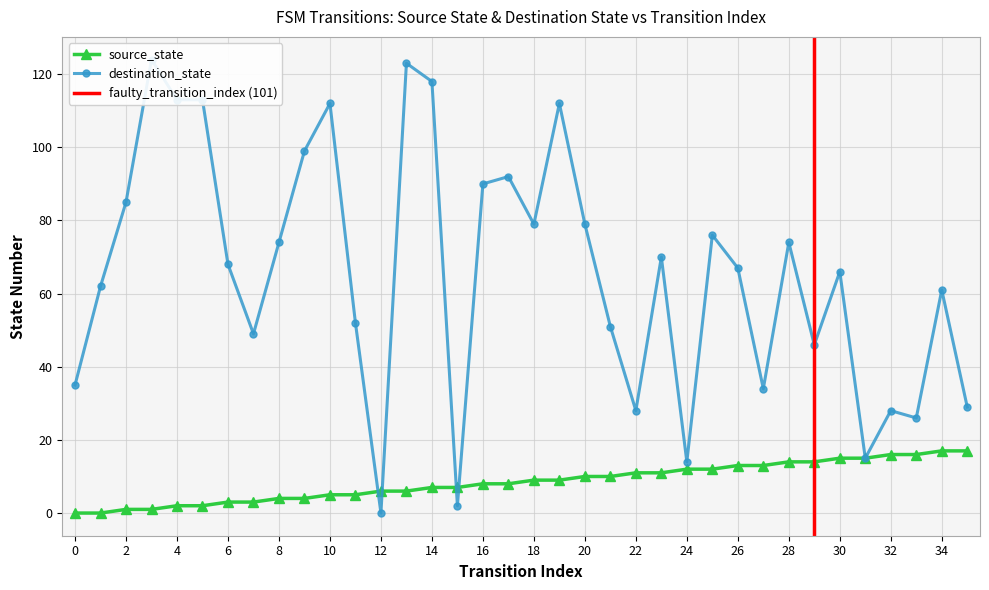

What is the greatest value displayed?

124